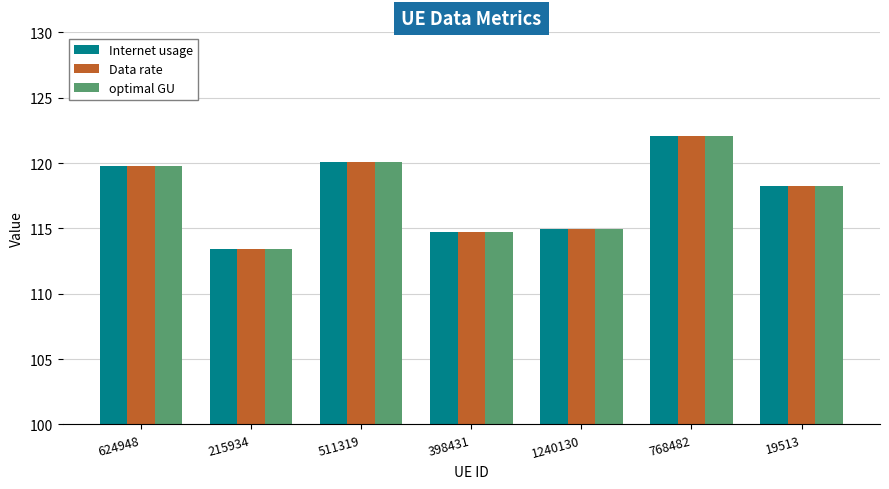

What are all the series names shown in the legend?

Internet usage, Data rate, optimal GU